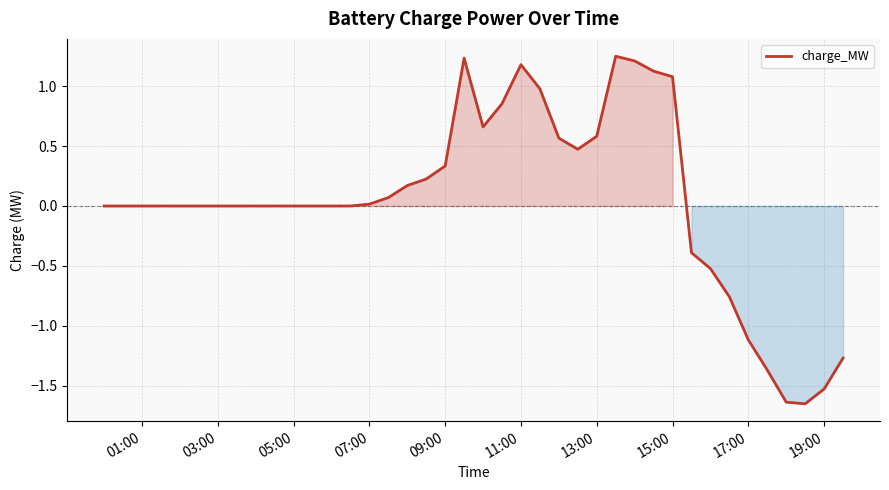

How many lines are shown in the chart?

1